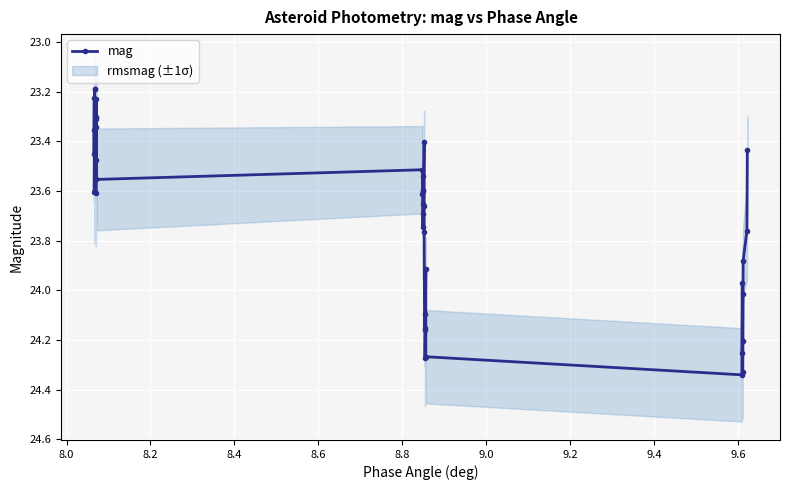

The chart shows a value of 14.3 at 35. True or false?

False